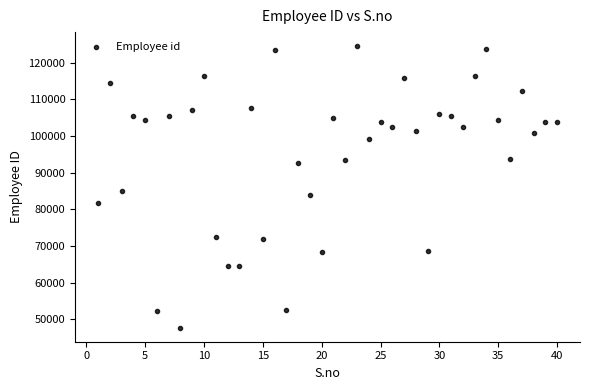

What is the range of X values (max minus min)?

39